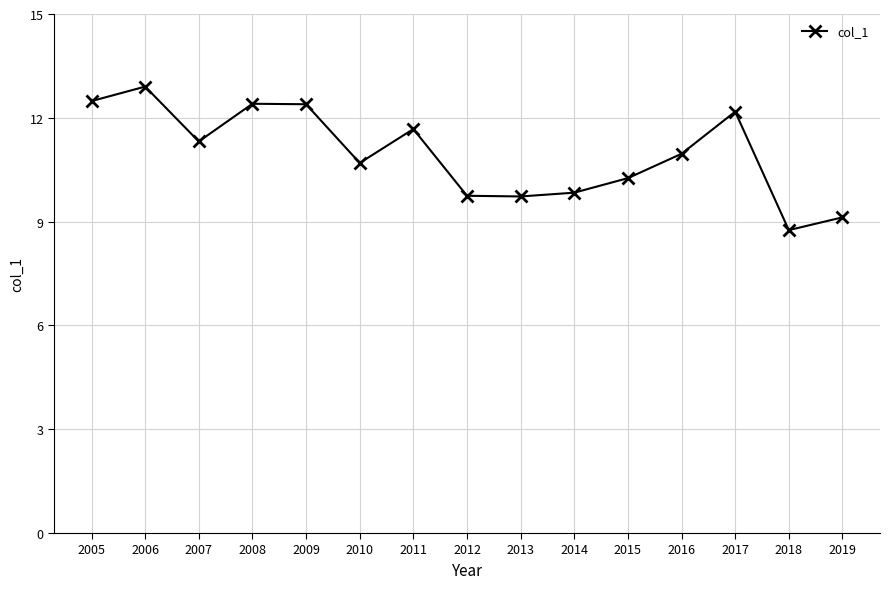

What is the sum of all values?

164.5